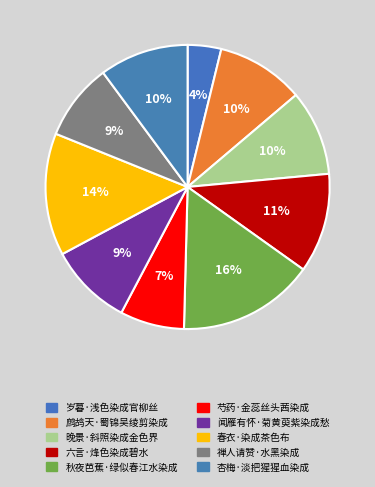

Which slice is the smallest?

岁暮·浅色染成官柳丝